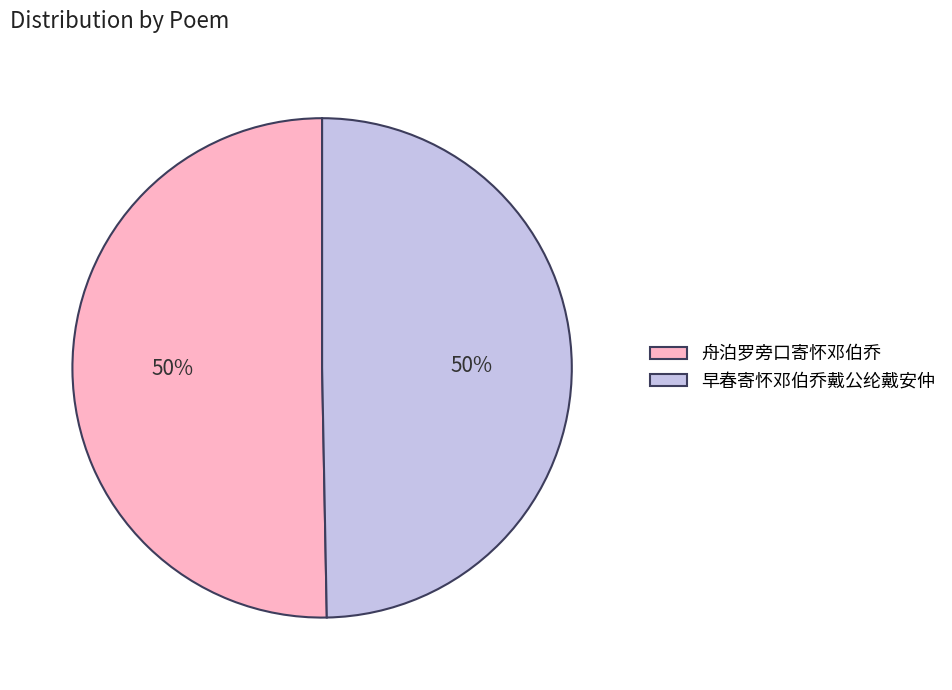

How many segments does this pie chart have?

2